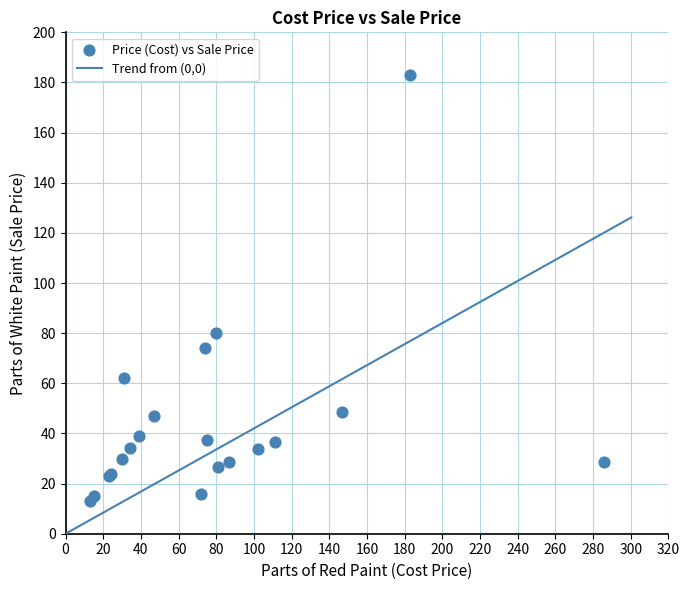

What Y value in the scatter plot is closest to 98?

80.0